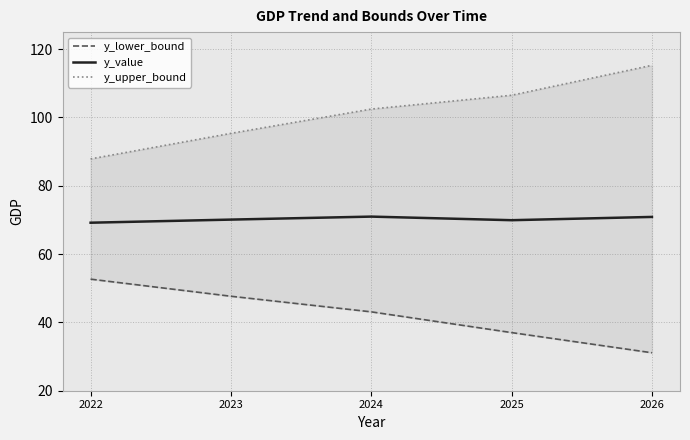

True or false: y_value and y_upper_bound cross at least once.

False